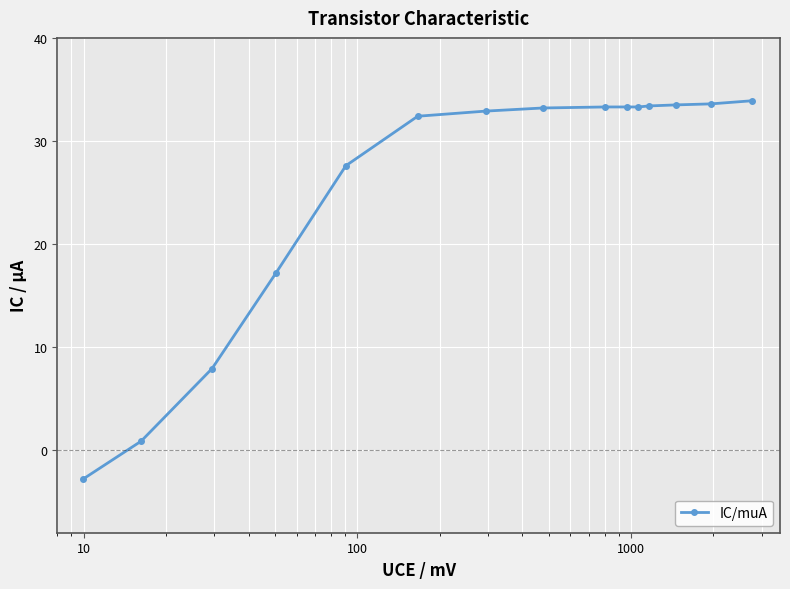

What is the value of the 1st point from the left?

-2.8